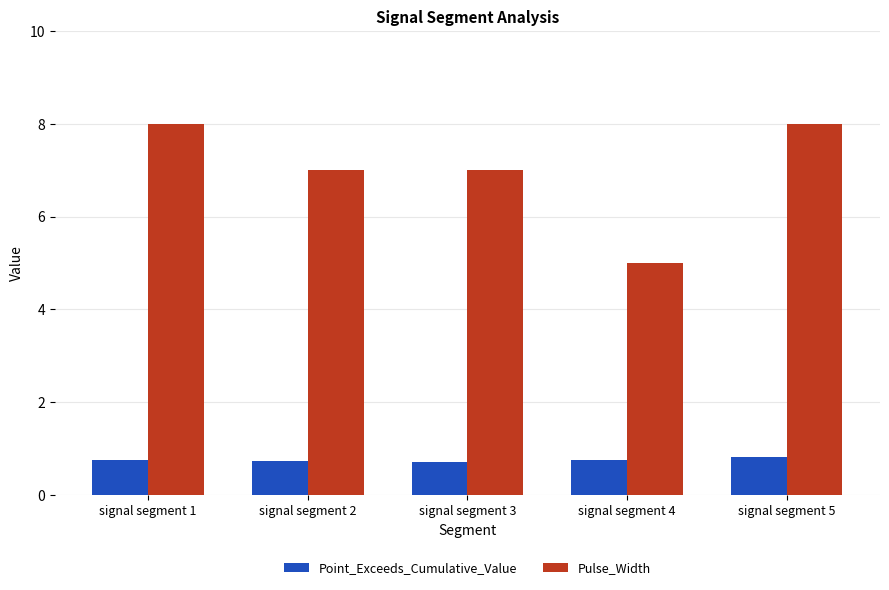

At signal segment 1, list the series in order from largest to smallest.

Pulse_Width, Point_Exceeds_Cumulative_Value